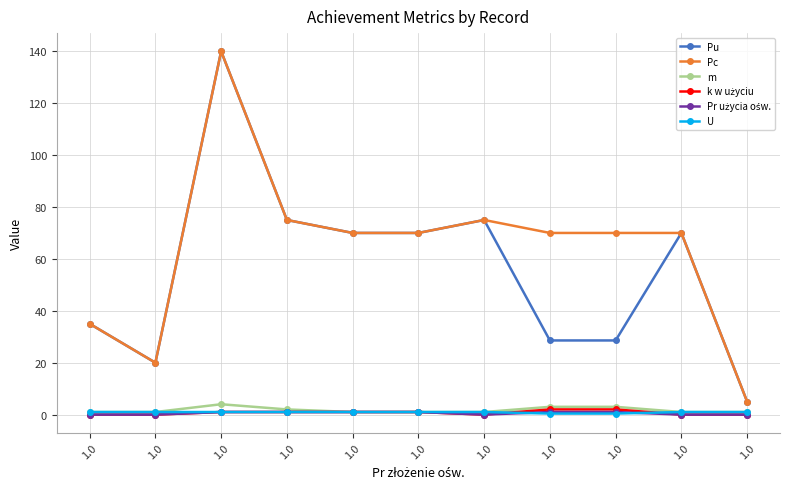

At which category does the chart reach its minimum across all series?

1.0